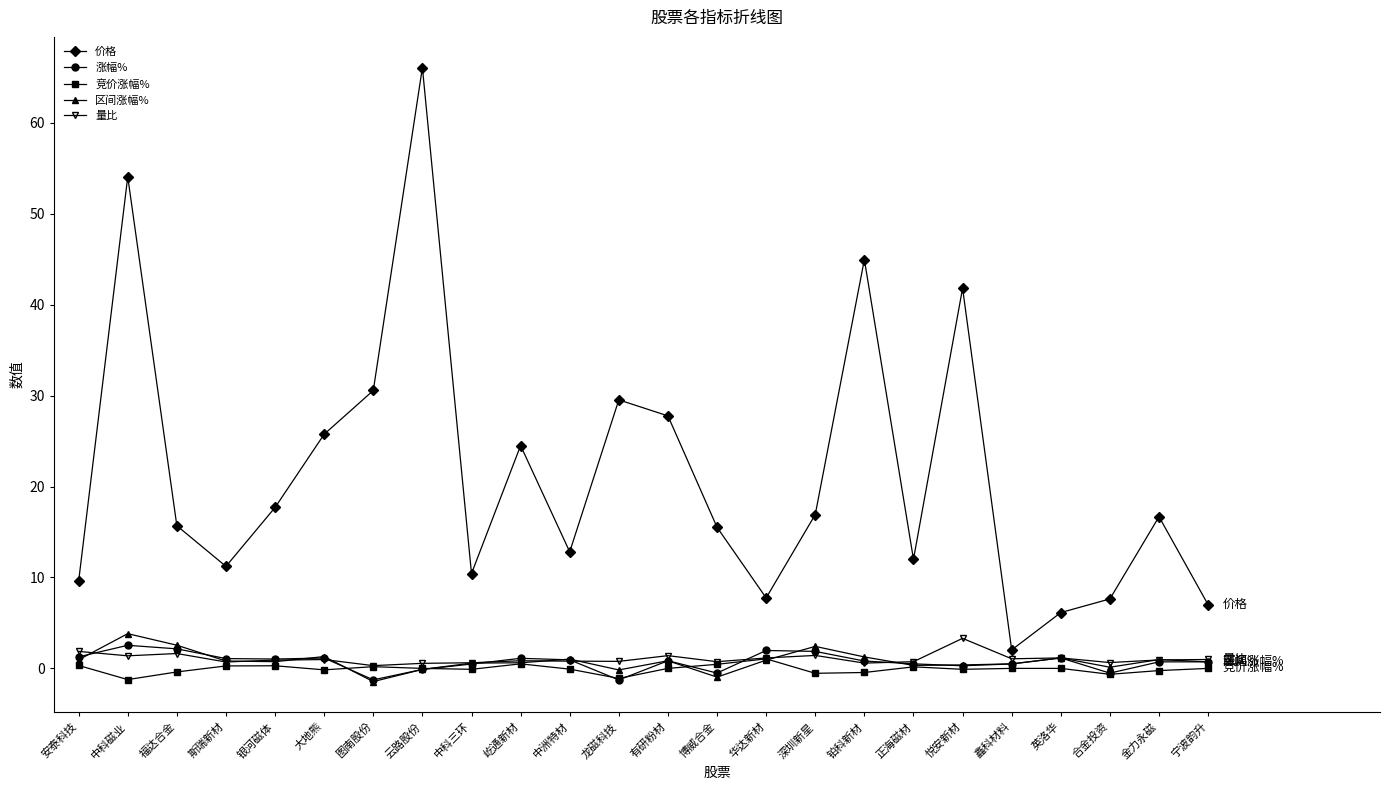

True or false: 价格 has more than 1 interior local peaks.

True